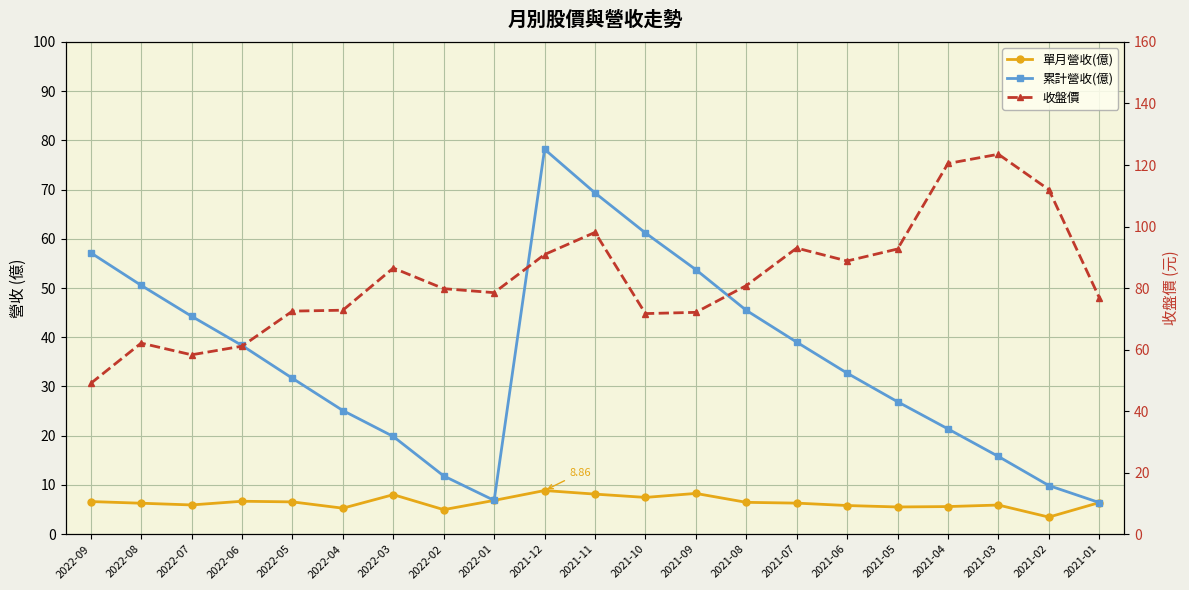

Rank the series by their average value, from highest to lowest.

收盤價, 累計營收(億), 單月營收(億)